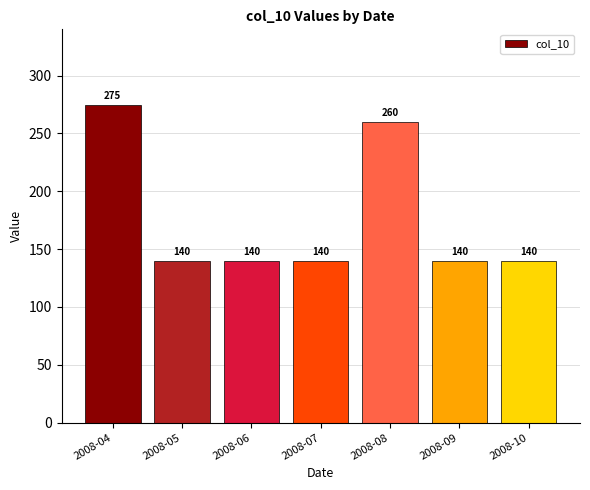

At which label is the value closest to 207?

2008-08